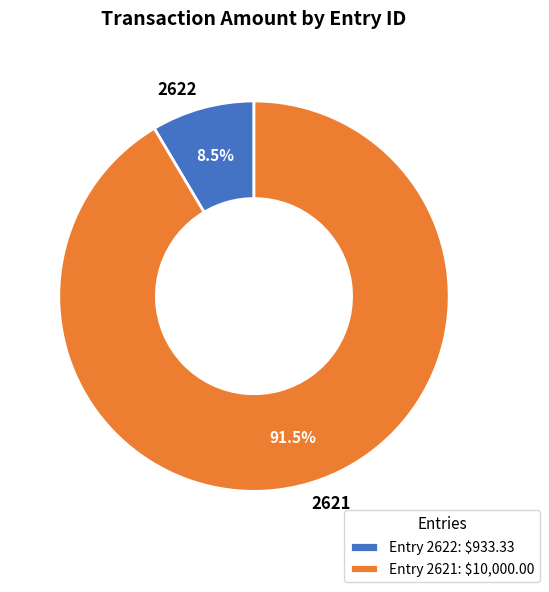

Which has a higher value, 2622 or 2621?

2621